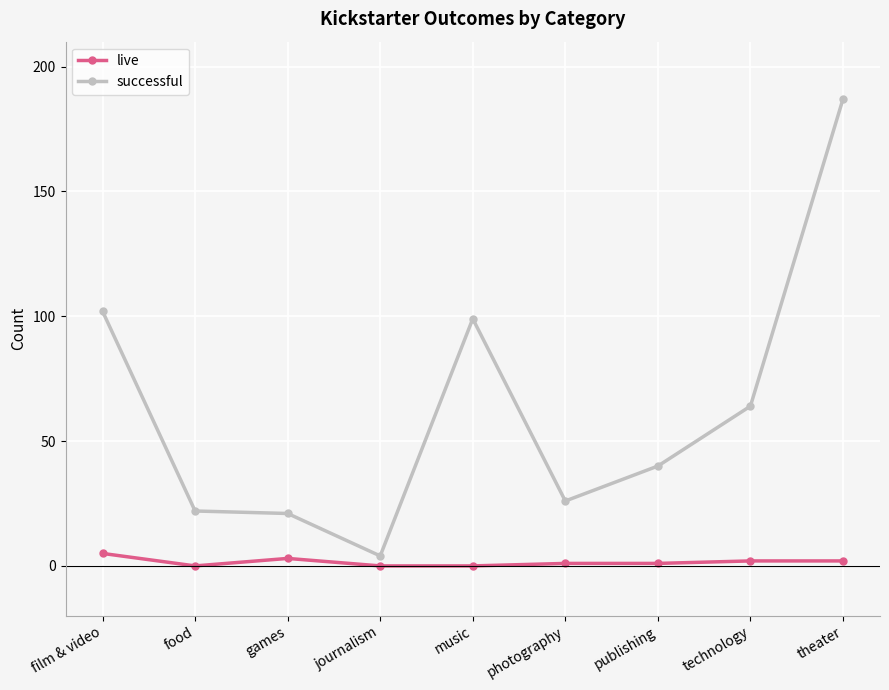

Rank the series by their average value, from lowest to highest.

live, successful